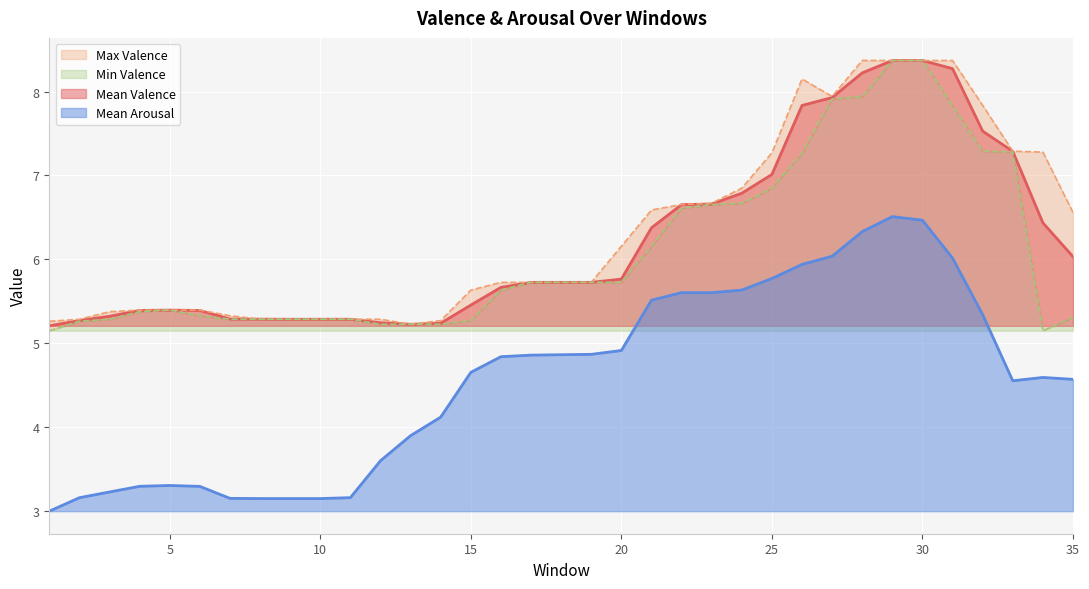

List the labels in order of Mean Arousal value, smallest first.

1, 8, 9, 10, 7, 2, 11, 3, 6, 4, 5, 12, 13, 14, 33, 35, 34, 15, 16, 17, 18, 19, 20, 32, 21, 22, 23, 24, 25, 26, 31, 27, 28, 30, 29